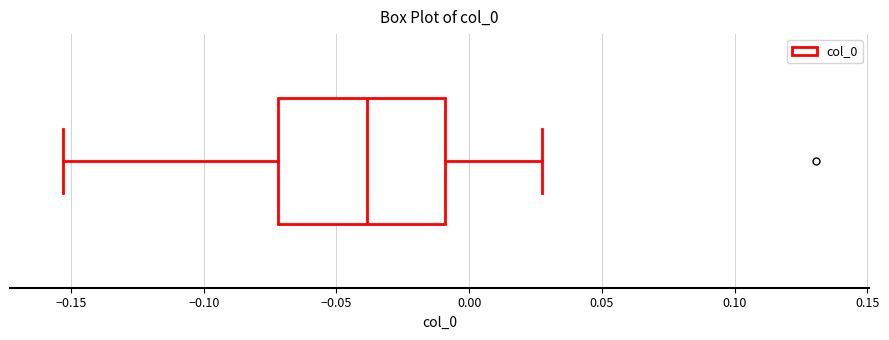

Where does the median line of the box sit on the x-axis? The values are not printed on the chart, so give them approximately, as read against the axis.

-0.040